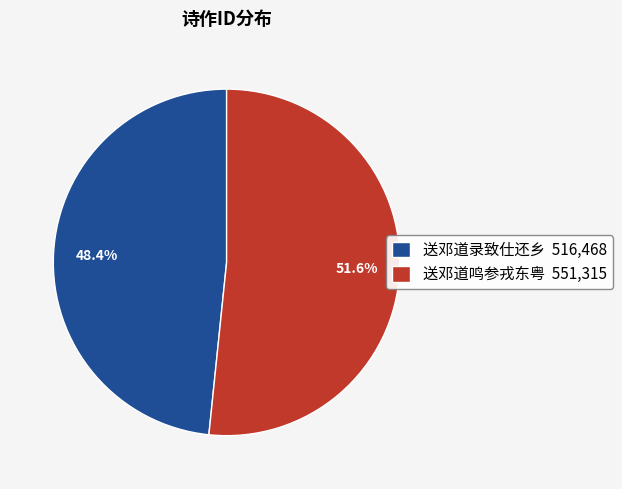

Rank the categories by value from highest to lowest.

送邓道鸣参戎东粤, 送邓道录致仕还乡